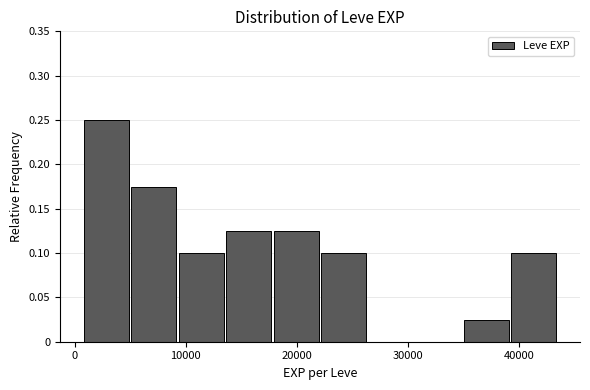

Reading left to right, transcribe this chart: for each bar, give the range it covers on the x-axis and its height. Neither the bar edges nor the heights are printed on the chart, so give them approximately, as read against the axes.

1000 to 5000: 0.250
5000 to 9000: 0.175
9000 to 14000: 0.100
14000 to 18000: 0.125
18000 to 22000: 0.125
22000 to 26000: 0.100
26000 to 31000: 0
31000 to 35000: 0
35000 to 39000: 0.025
39000 to 44000: 0.100